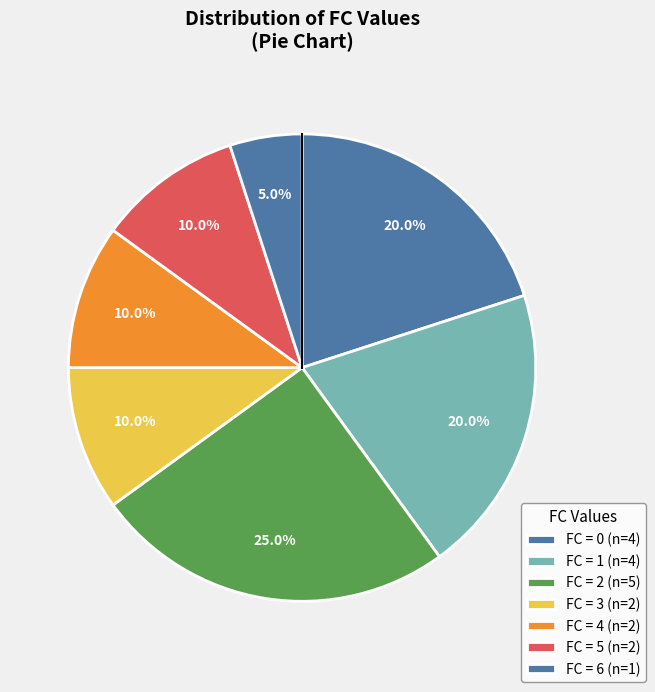

How many segments does this pie chart have?

7